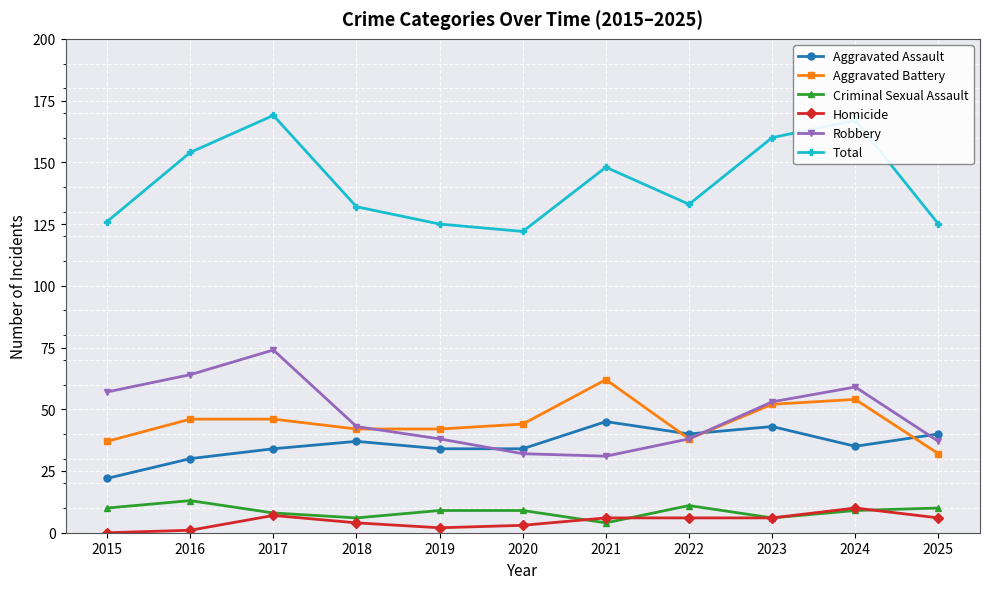

True or false: Criminal Sexual Assault and Robbery cross at least once.

False